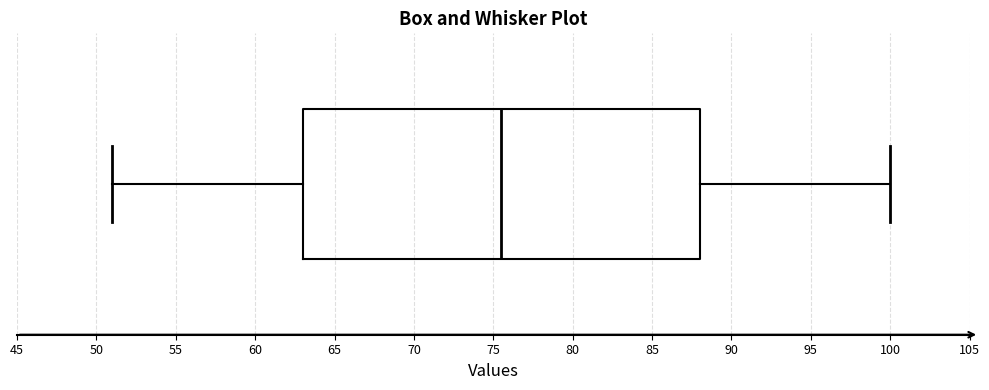

Where does the right whisker of the box end on the x-axis? The values are not printed on the chart, so give them approximately, as read against the axis.

100.0